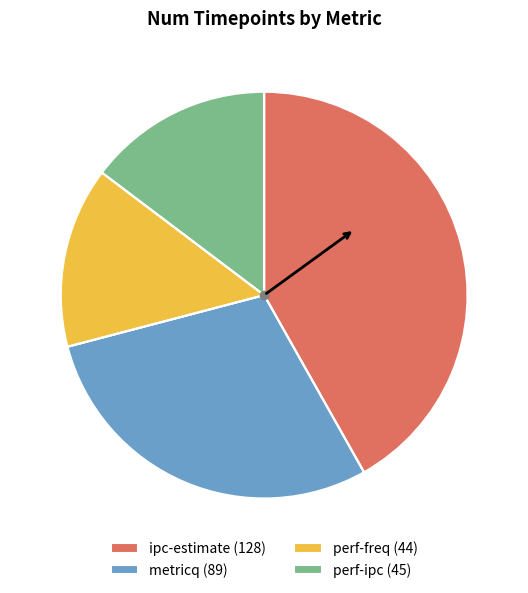

How many segments does this pie chart have?

4